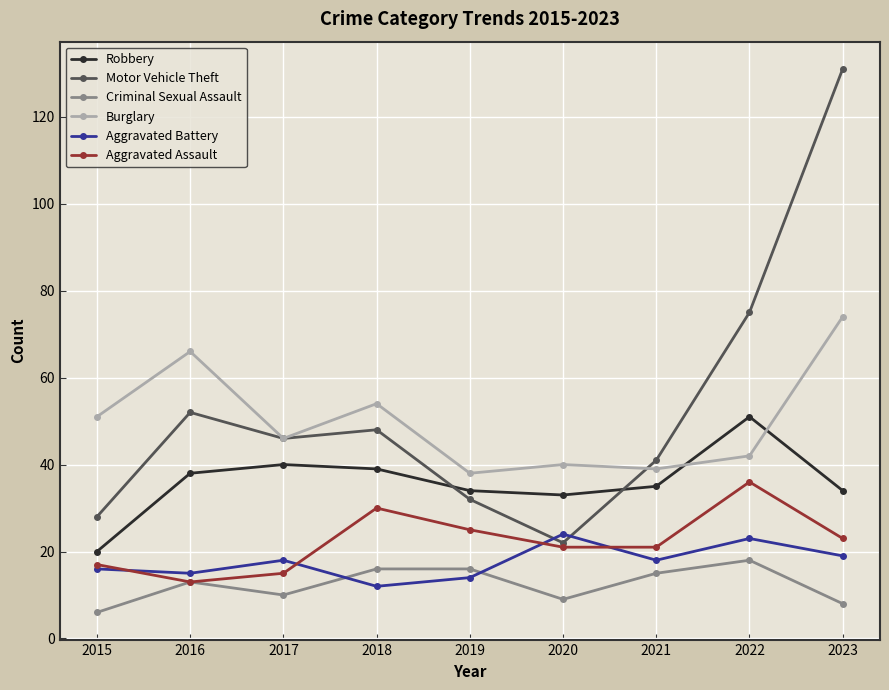

What is the difference between the maximum and second lowest values in the Aggravated Assault series?

21